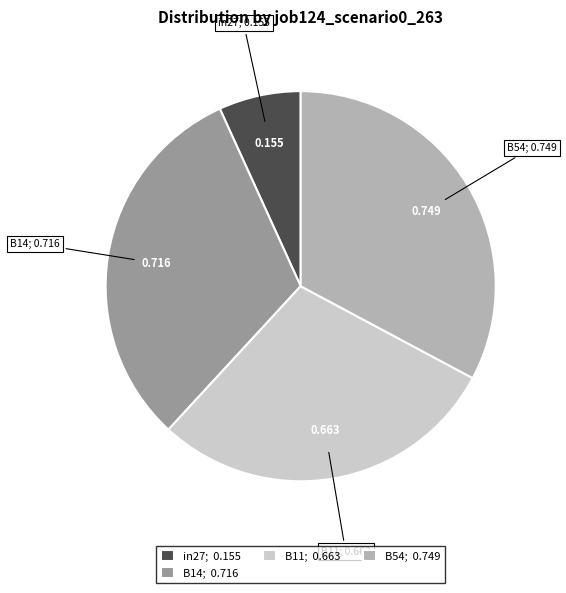

Combined, do B54; 0.749 and in27; 0.155 account for over 50%?

No